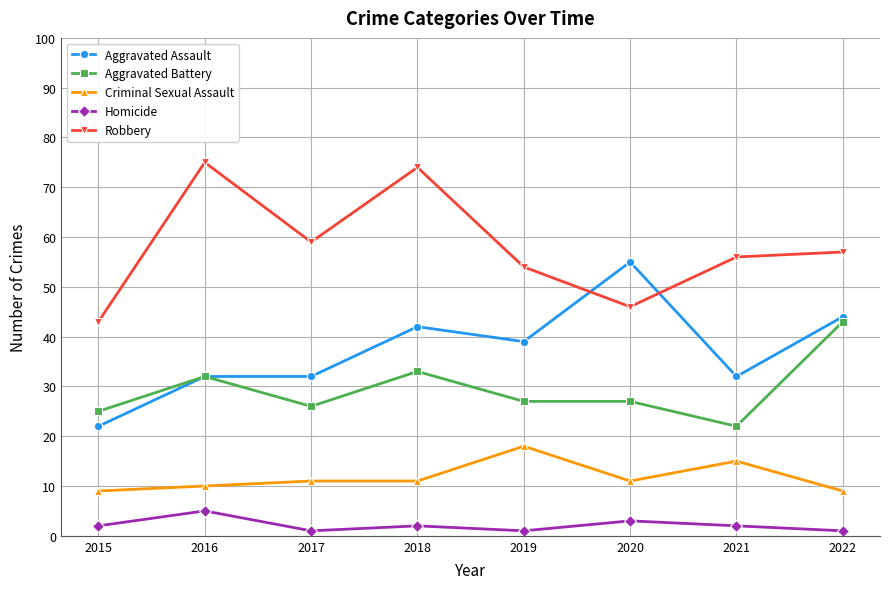

True or false: Aggravated Battery and Robbery cross at least once.

False